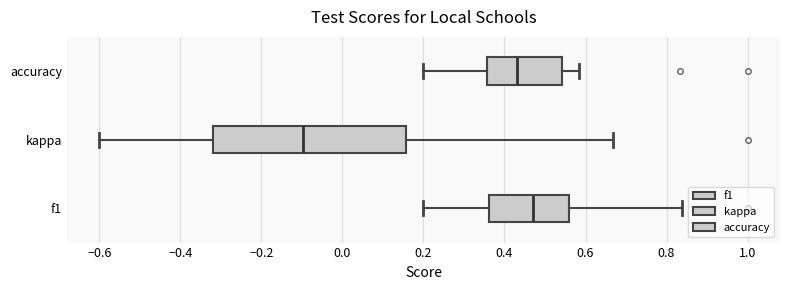

Where does the median line of the box for kappa sit on the x-axis? The values are not printed on the chart, so give them approximately, as read against the axis.

-0.10